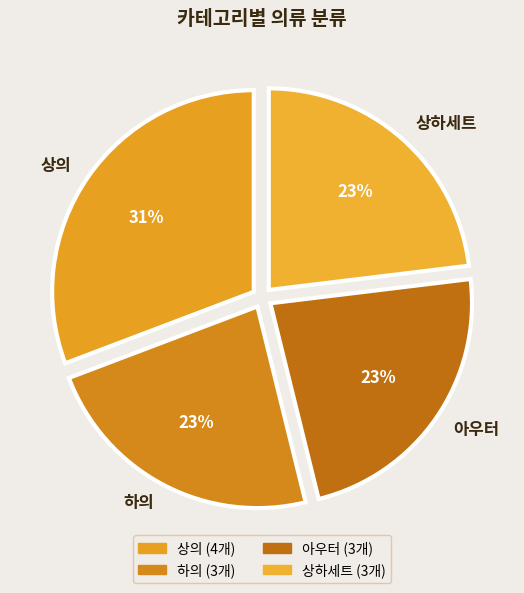

To the nearest percent, what is the average slice percentage?

25%